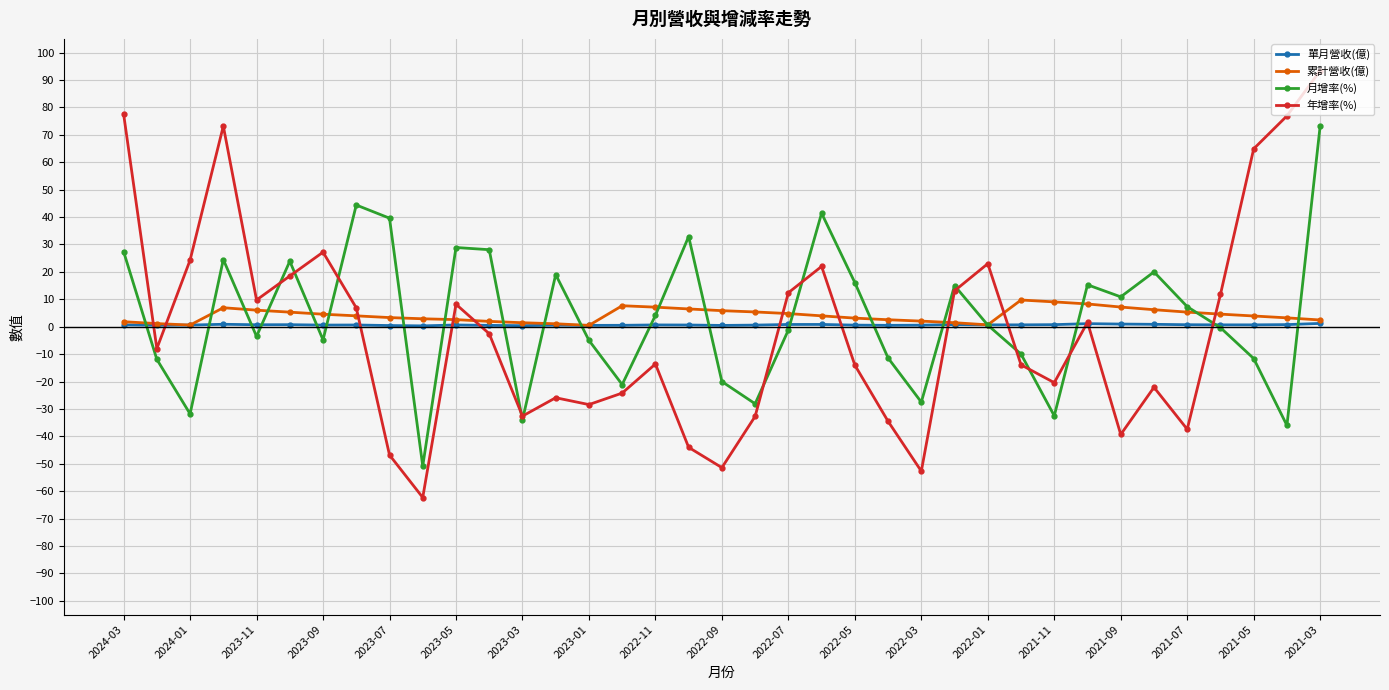

Rank the series by their maximum value, from highest to lowest.

年增率(%), 月增率(%), 累計營收(億), 單月營收(億)